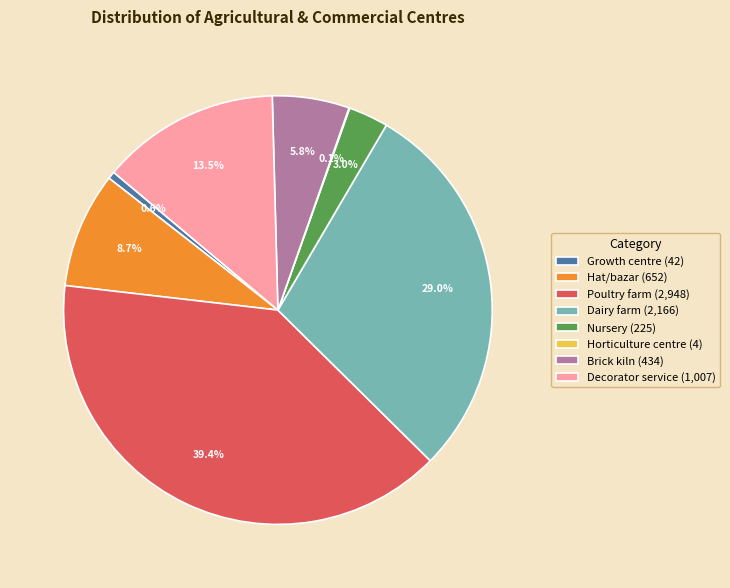

Between Nursery (225) and Dairy farm (2,166), which is larger?

Dairy farm (2,166)